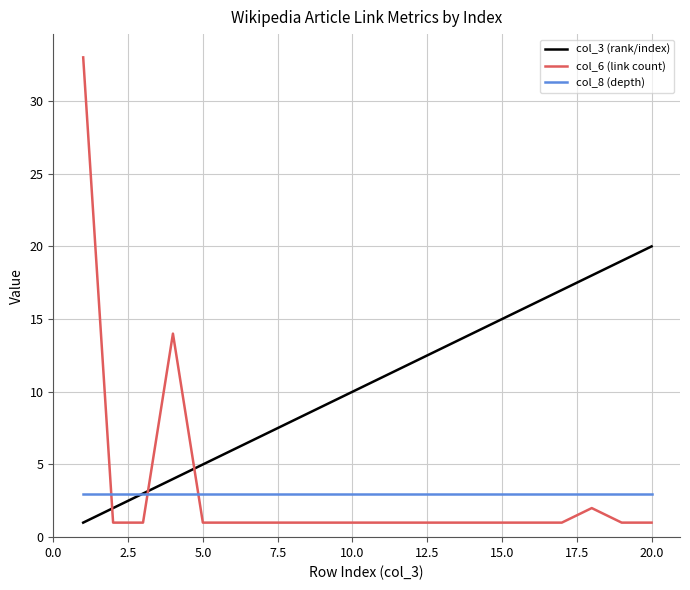

After their last crossing, which series has the higher values: col_8 (depth) or col_6 (link count)?

col_8 (depth)